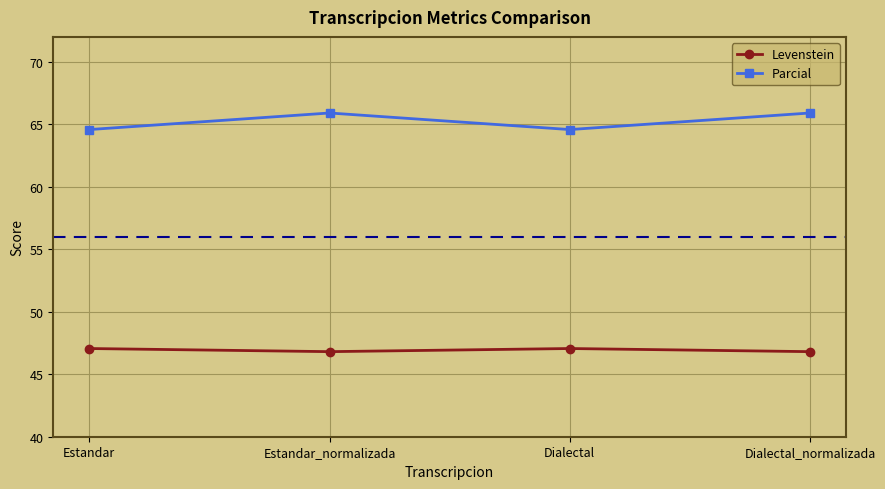

What is the minimum value for Levenstein?

46.8